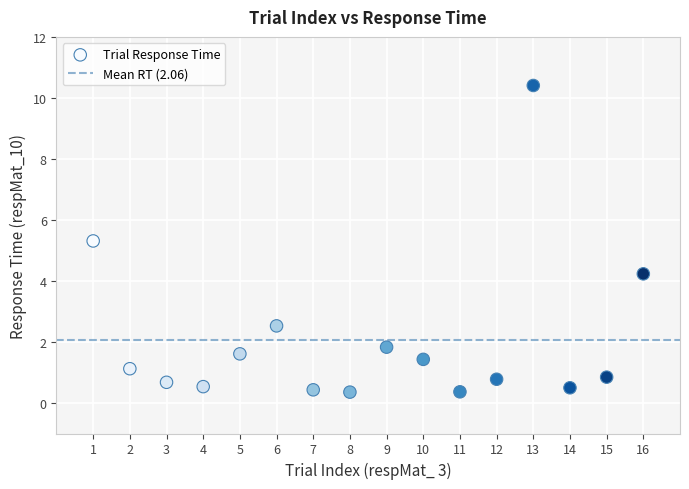

What is the range of Y values (max minus min)?

10.1